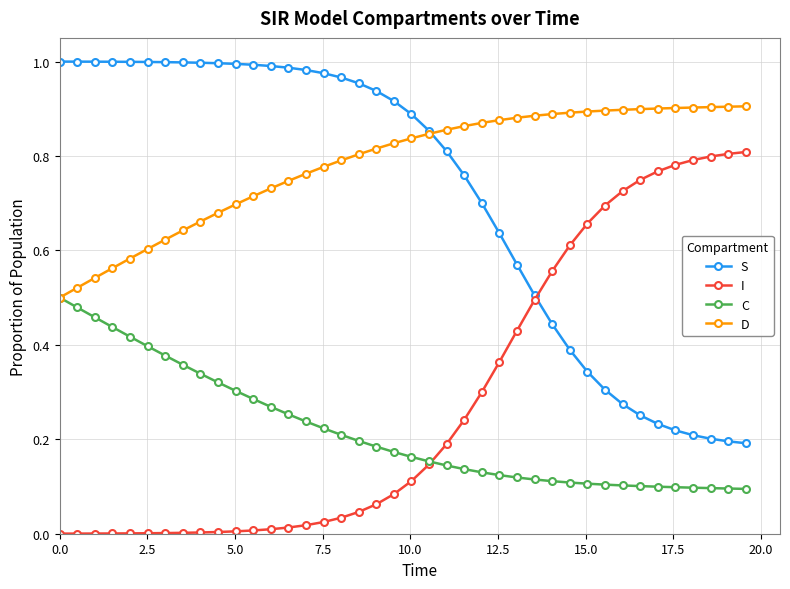

True or false: D and I intersect in this chart.

False